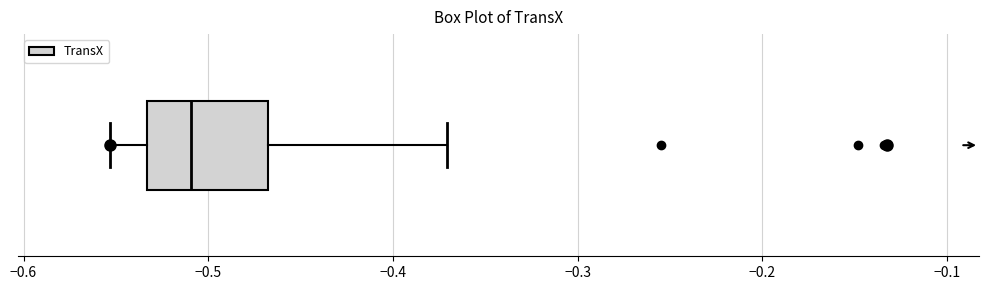

Transcribe this box plot: give where the median line is, the range the box spans, and where the two whiskers end, as read against the x-axis. The values are not printed on the chart, so give them approximately, as read against the axis.

median -0.51, box -0.53 to -0.47, whiskers -0.55 to -0.37